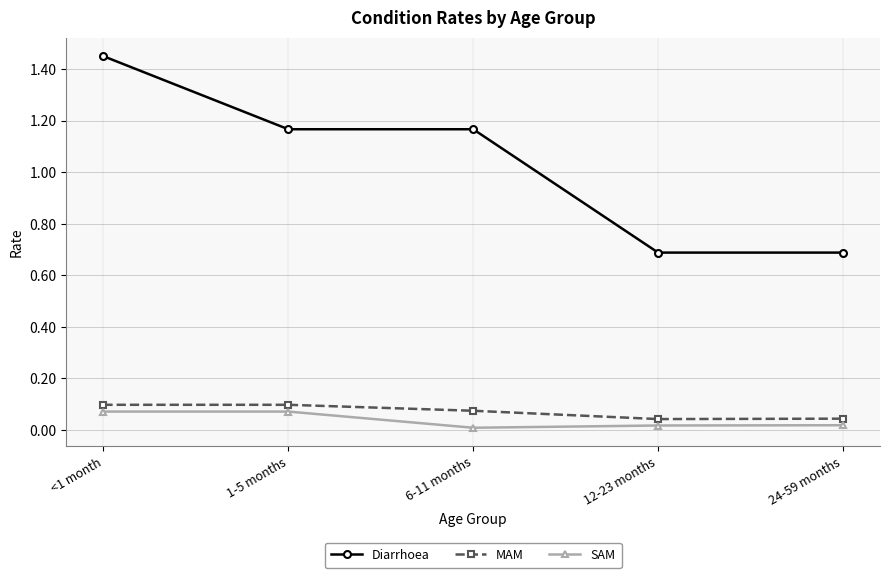

The Diarrhoea series shows 0.7 at 12-23 months. True or false?

True